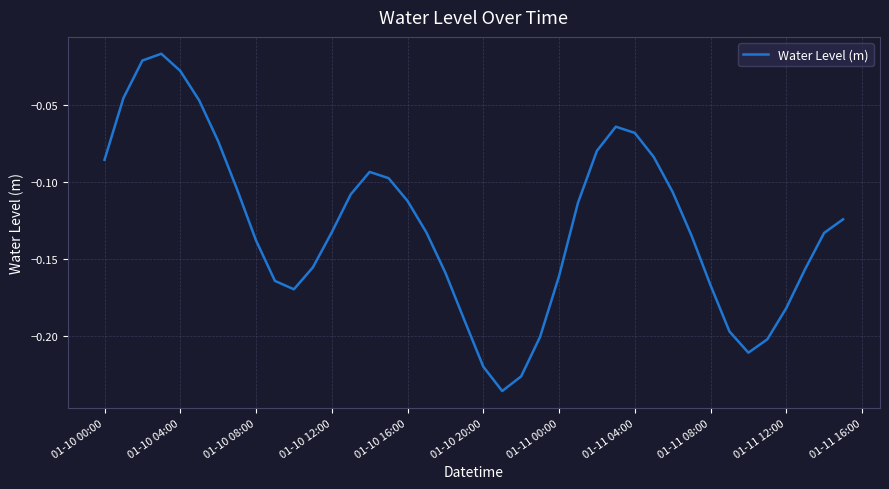

True or false: the data shows -0.1 at 01-11 00:00.

False